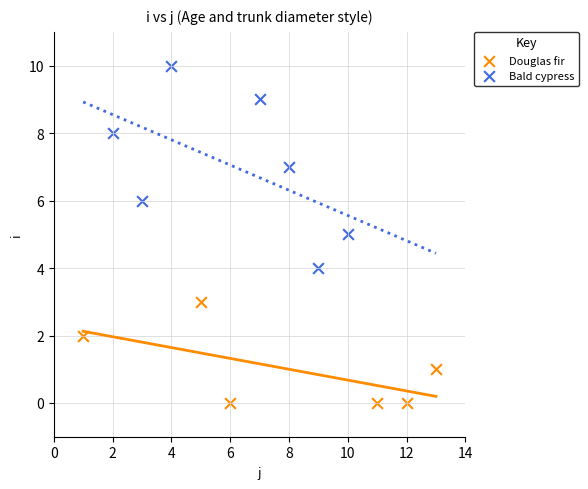

Which series has the largest Y range (max minus min)?

Bald cypress